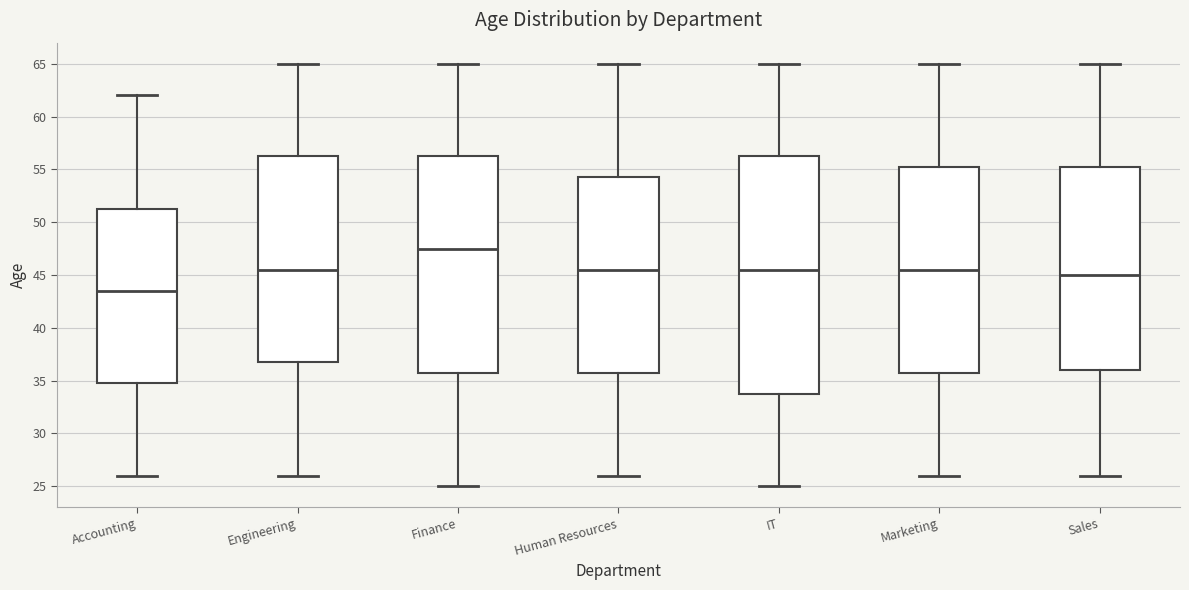

Which box is the tallest, from its lower edge to its upper edge?

IT